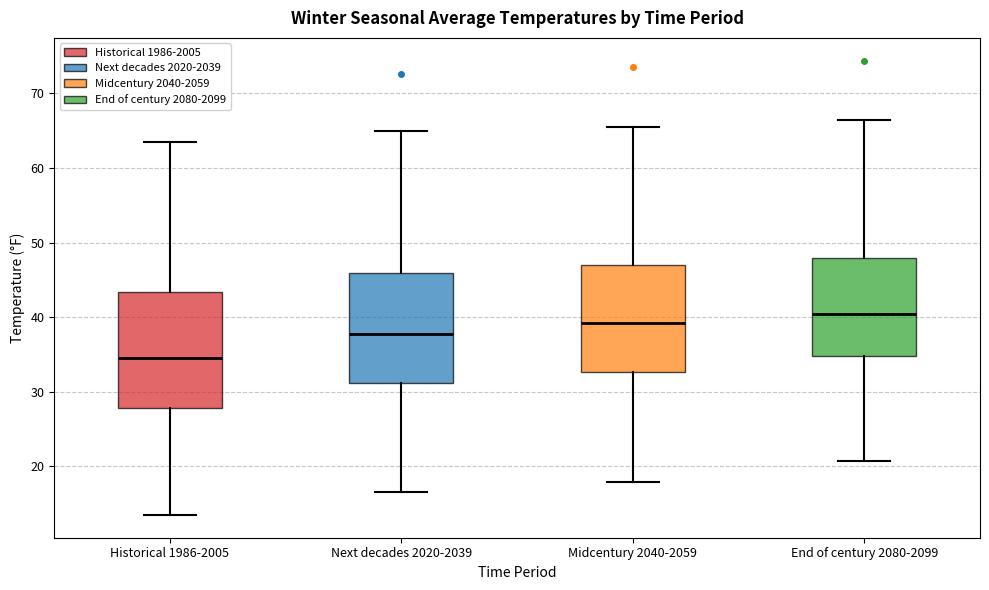

Which box has the highest median line?

End of century 2080-2099